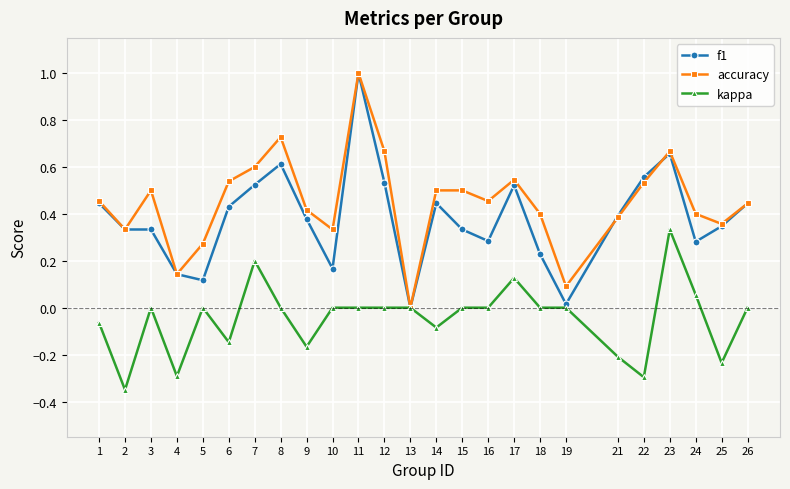

Which series changed the most between 3 and 25?

kappa